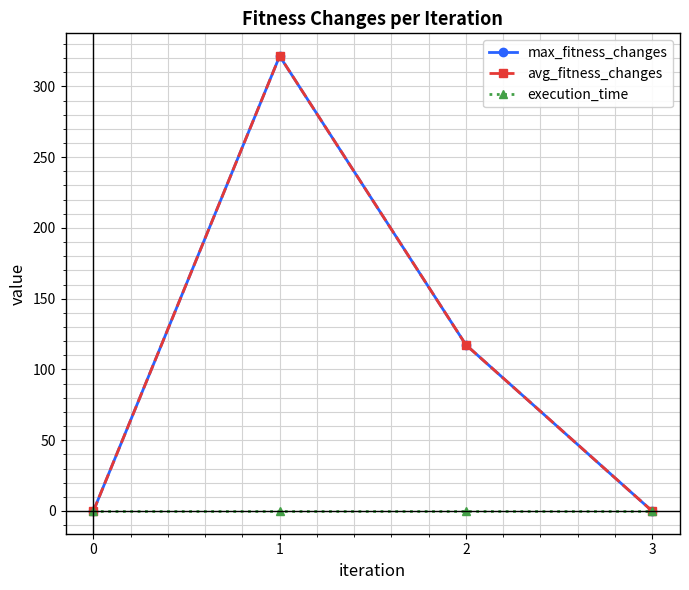

Which series has the largest range (max minus min)?

max_fitness_changes